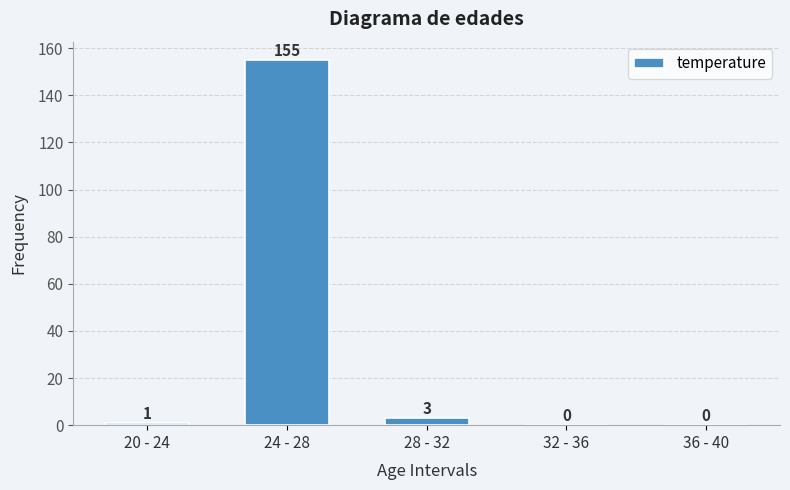

Reading right to left, list all the values displayed in this chart.

36 - 40=0	32 - 36=0	28 - 32=3	24 - 28=155	20 - 24=1